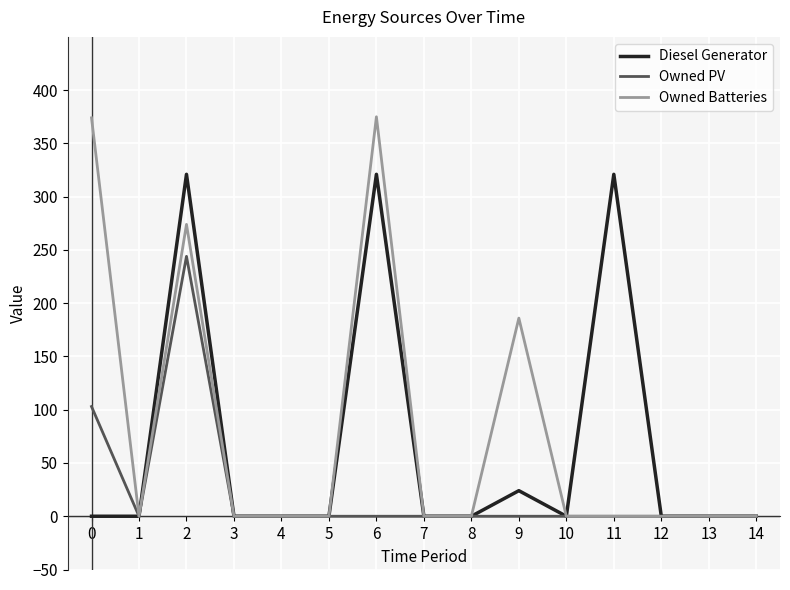

Does the chart display data point markers on the line(s)?

No